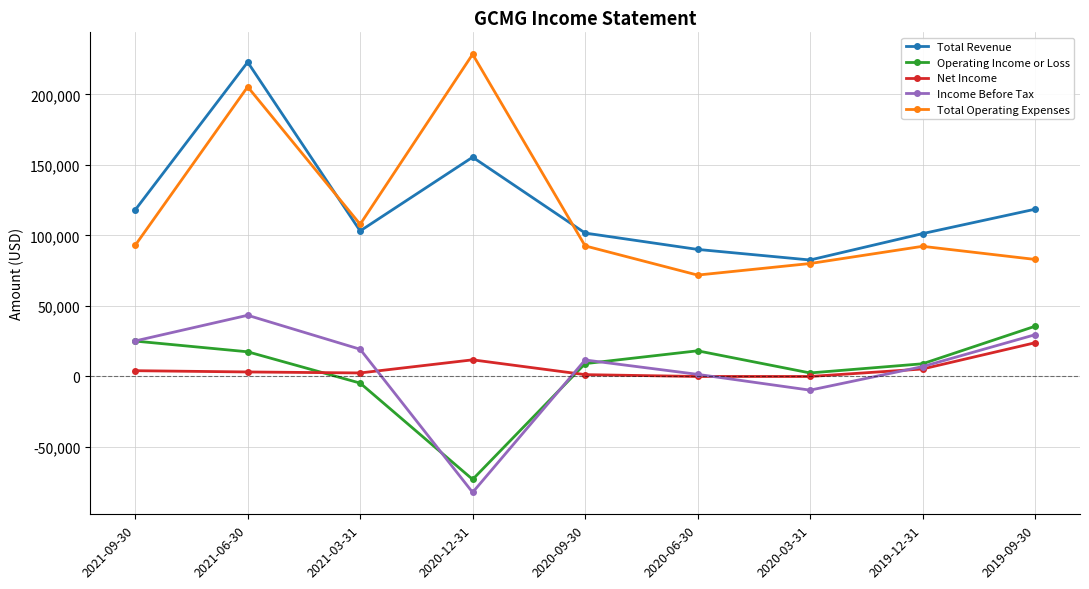

How many values in the Income Before Tax series are below 11700?

4